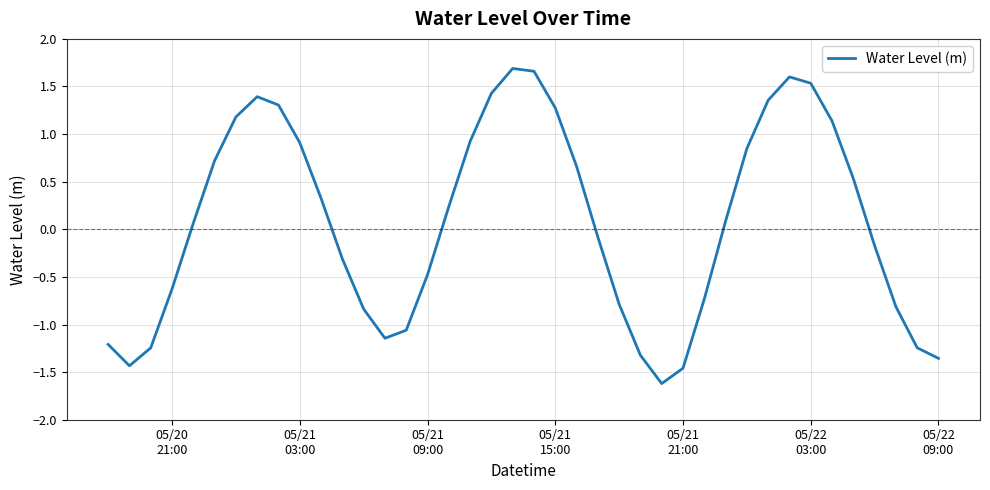

What is the difference between the maximum and minimum values?

3.3